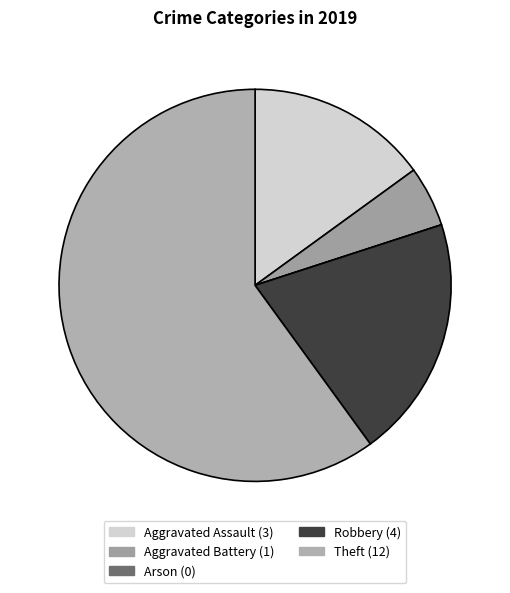

To the nearest percent, what portion does Theft represent?

60%